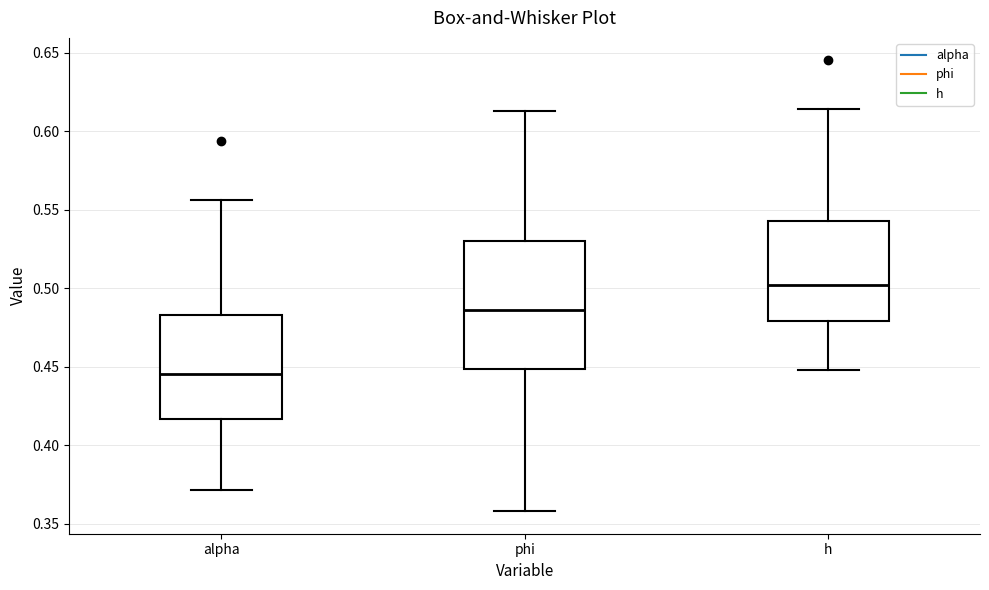

Which box is the tallest, from its lower edge to its upper edge?

phi